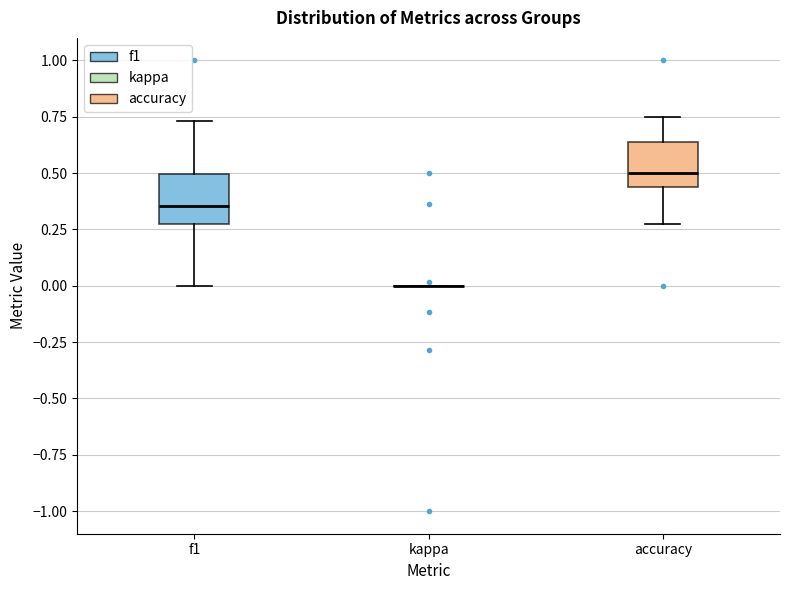

Reading left to right, read every box against the y-axis: the position of its median line, the range the box covers, and the ends of its whiskers. The values are not printed on the chart, so give them approximately, as read against the axis.

f1: median 0.35, box 0.25 to 0.50, whiskers 0.00 to 0.75
kappa: box collapsed to a line at 0.00, whiskers 0.00 to 0.00
accuracy: median 0.50, box 0.45 to 0.65, whiskers 0.25 to 0.75